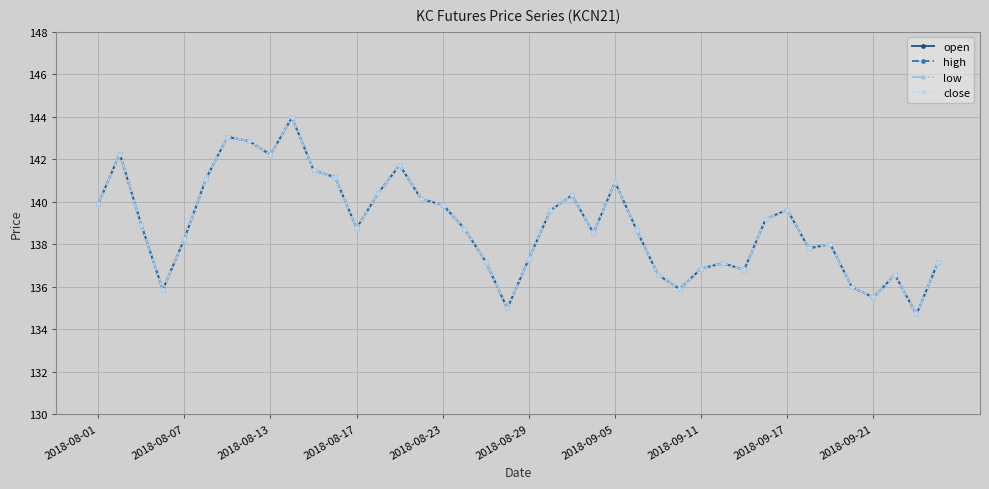

Which series has the largest range (max minus min)?

open